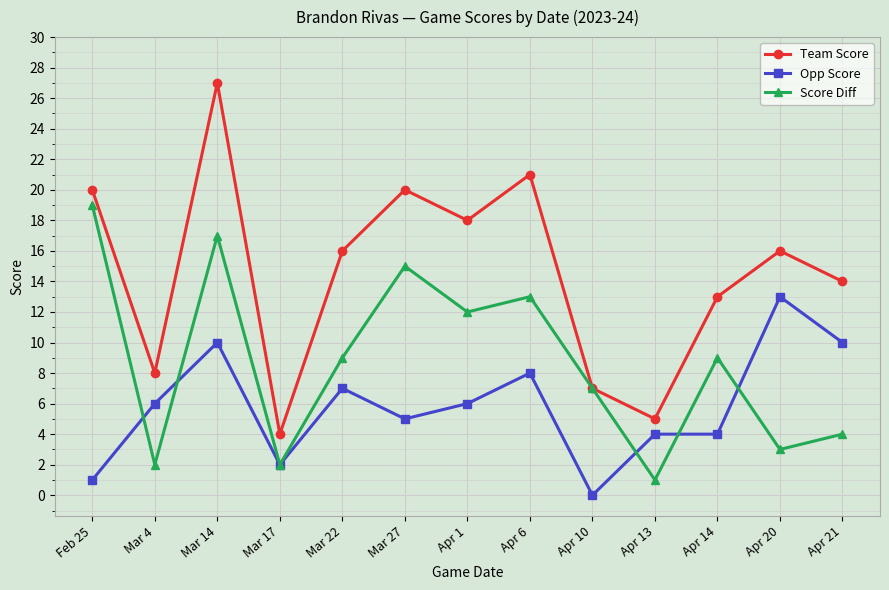

At which label does Score Diff reach its minimum?

Apr 13